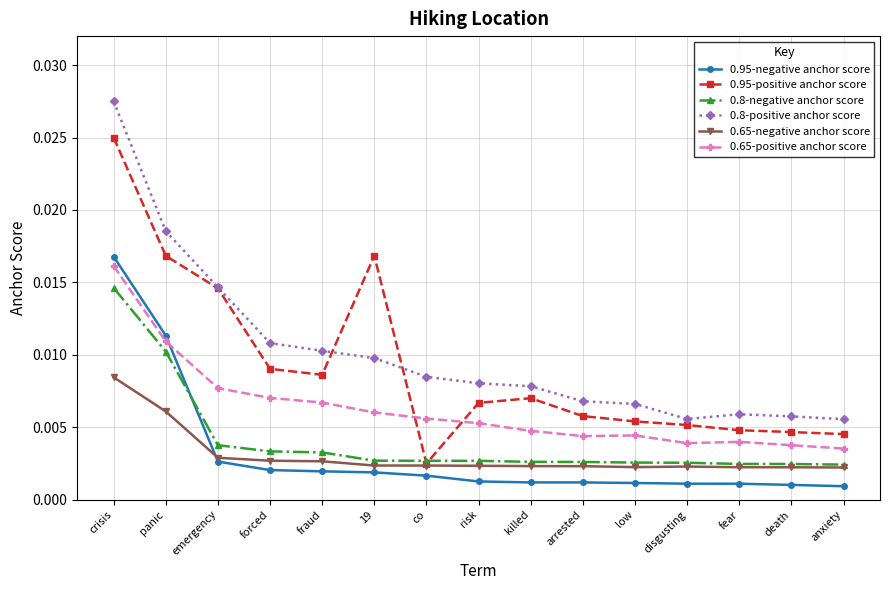

Count the 0.65-positive anchor score values in the range 0 to 1.

15